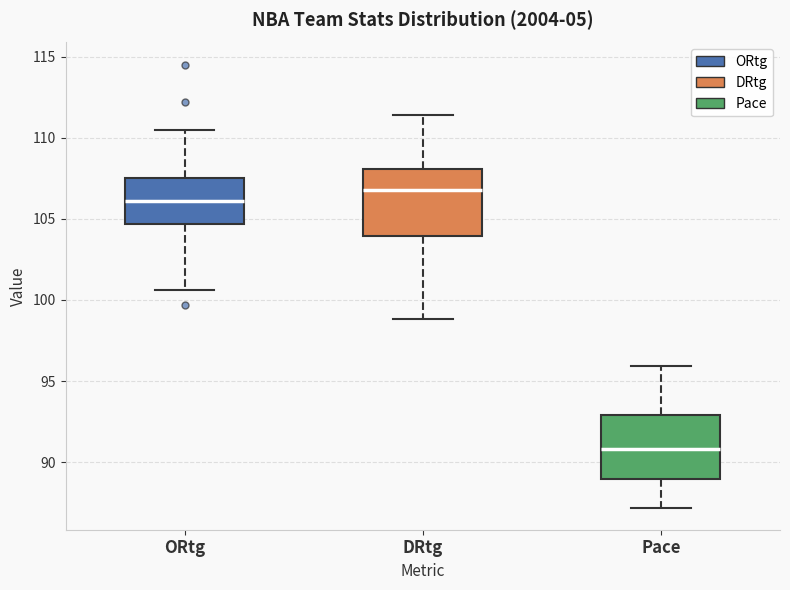

Where is the lower edge of the box for DRtg on the y-axis? The values are not printed on the chart, so give them approximately, as read against the axis.

104.0